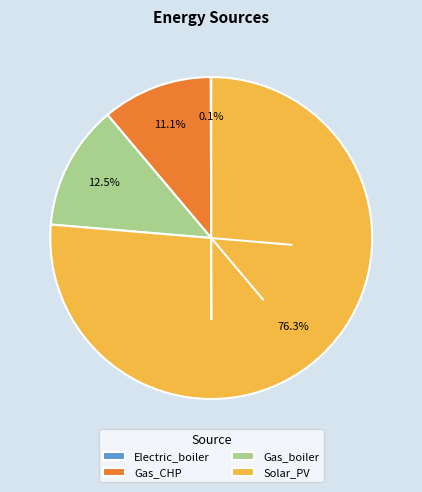

Is it true that Gas_boiler is 1% of the pie?

False